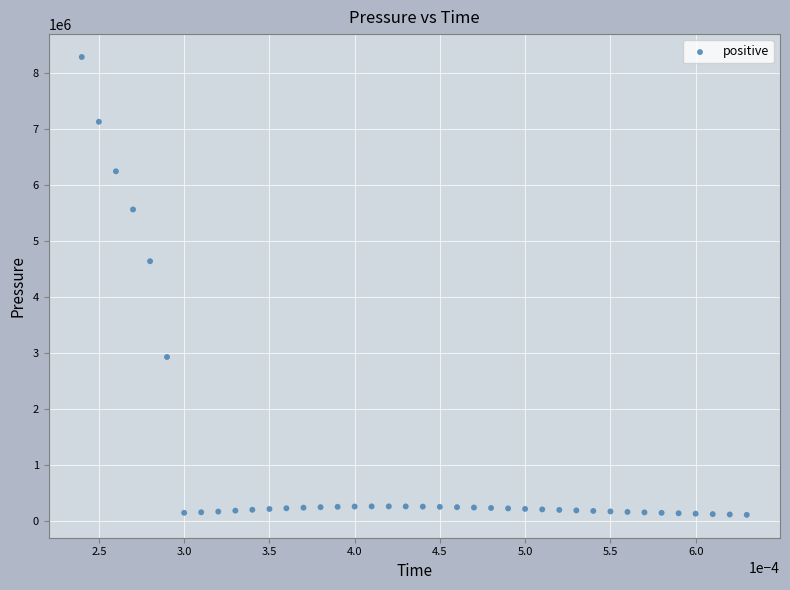

What Y value in the scatter plot is closest to 4203041?

4643922.0